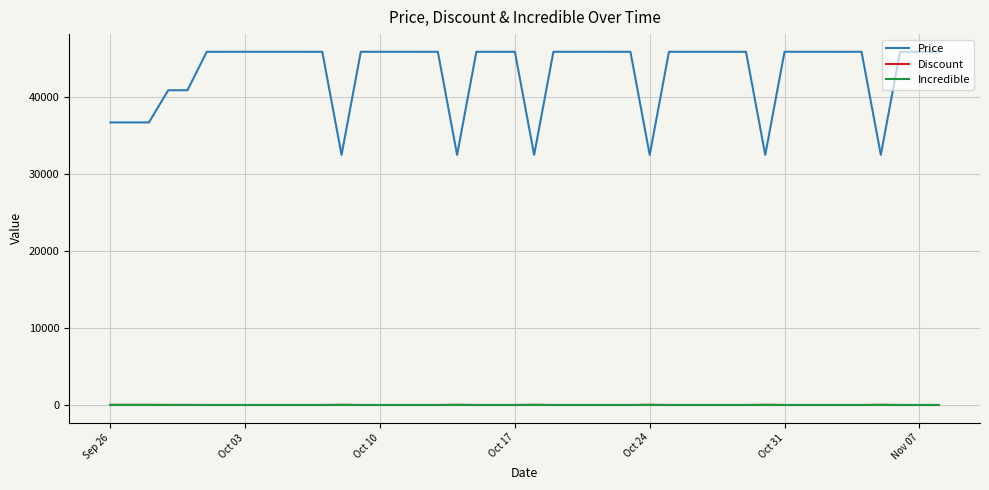

Which series has the largest range (max minus min)?

Price